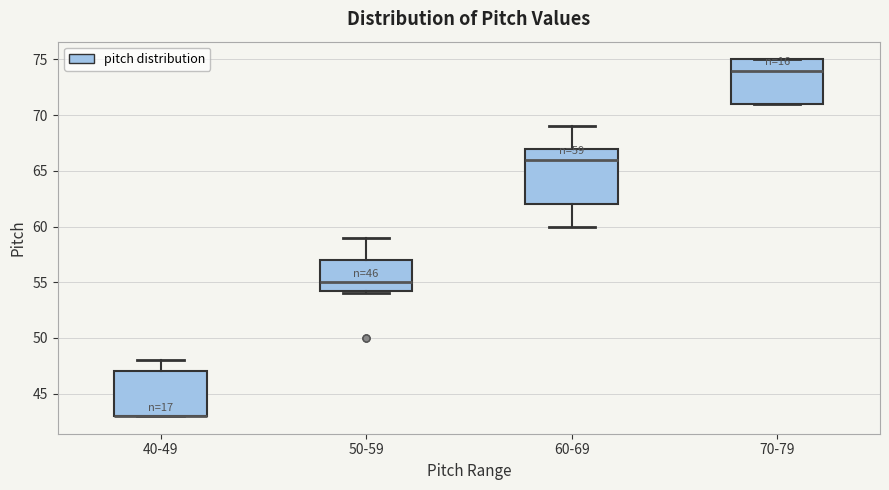

Which box is the tallest, from its lower edge to its upper edge?

60-69